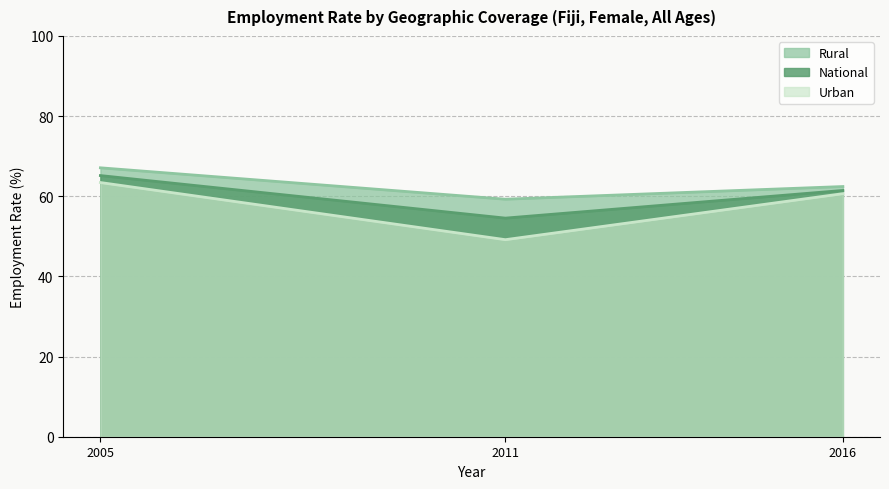

What is the difference between the maximum and minimum values in the National series?

10.6